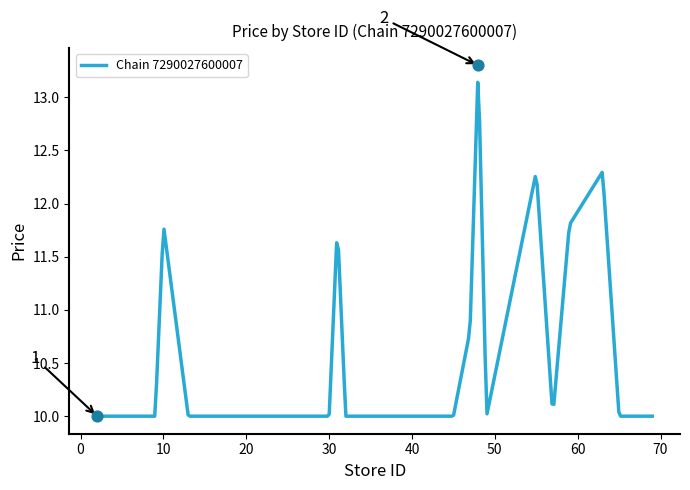

What is the change in value from 3 to 47?

+0.8